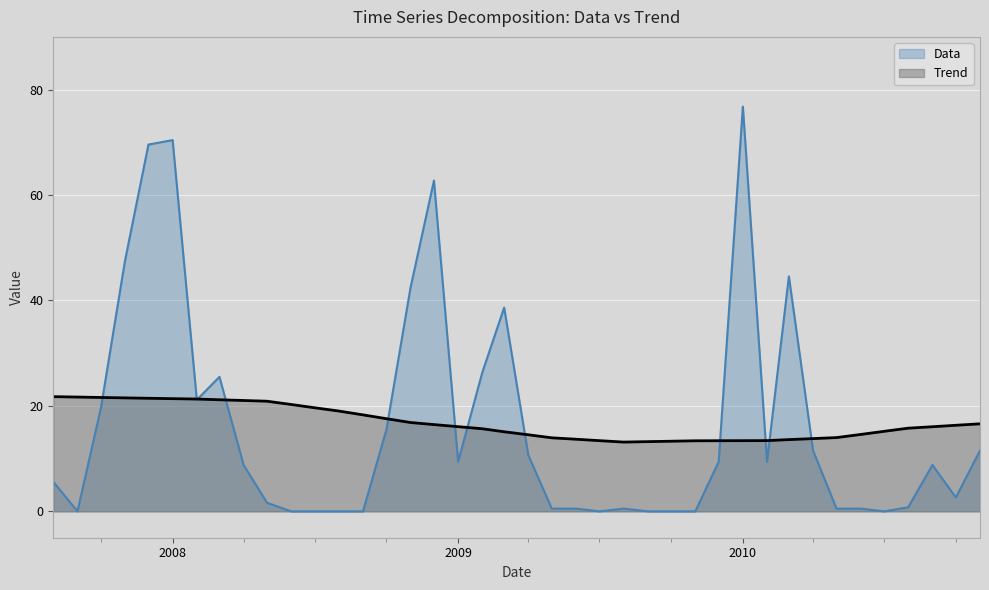

Which series has the widest spread of values?

Data